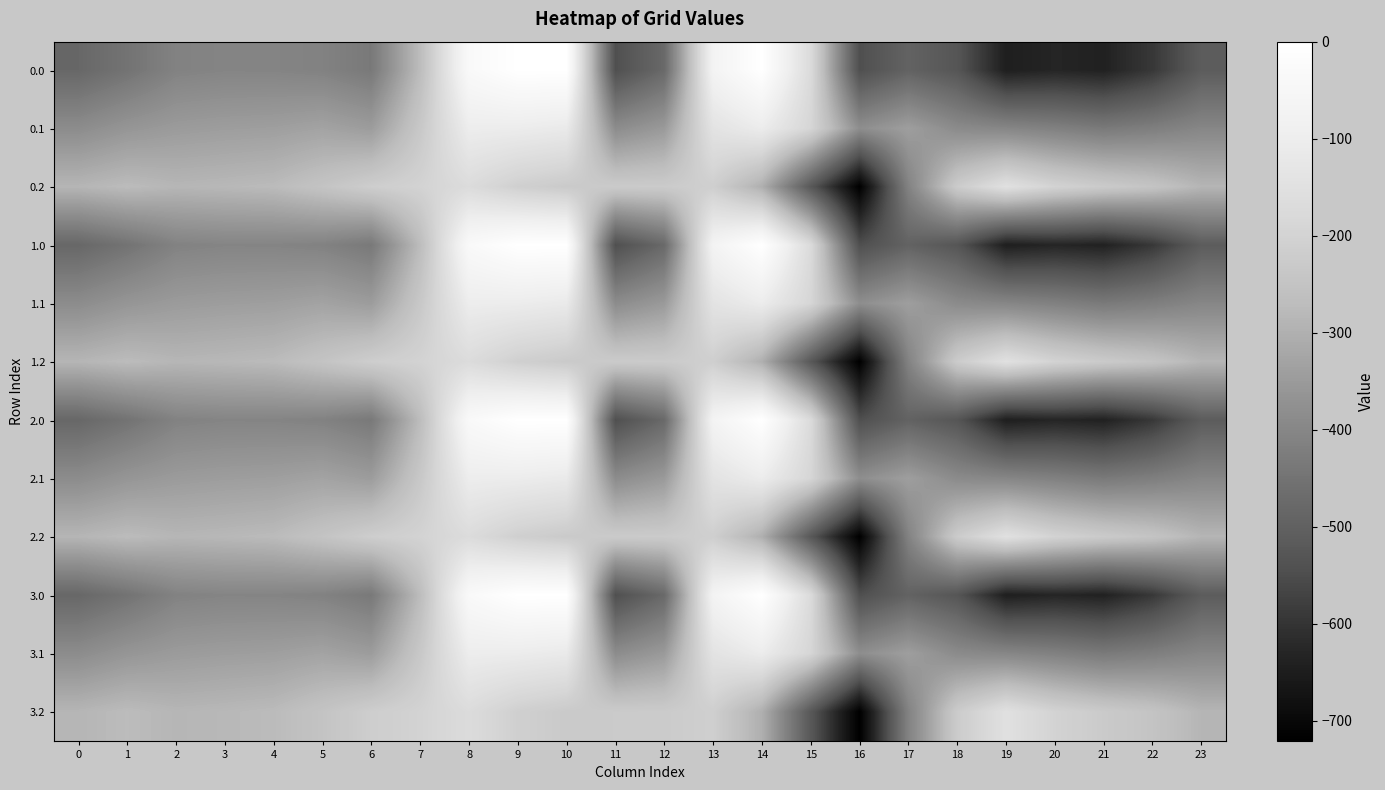

Reading right to left, what are all the values shown in this chart?

0.0: 23=-511.3	22=-592.3	21=-638.4	20=-629.9	19=-644.5	18=-529.6	17=-493.8	16=-545.4	15=-172.8	14=-0.3	13=-70.2	12=-477.2	11=-544.3	10=0.0	9=0.0	8=-35.0	7=-270.7	6=-435.0	5=-410.8	4=-404.9	3=-404.4	2=-410.3	1=-449.5	0=-482.0
0.1: 23=-399.4	22=-419.9	21=-432.4	20=-414.5	19=-399.7	18=-388.5	17=-340.1	16=-380.5	15=-190.4	14=-105.5	13=-141.2	12=-350.8	11=-384.7	10=-114.0	9=-104.8	8=-102.3	7=-234.9	6=-345.2	5=-329.5	4=-339.6	3=-342.7	2=-347.9	1=-361.1	0=-384.6
0.2: 23=-287.5	22=-247.4	21=-226.4	20=-199.2	19=-151.1	18=-223.1	17=-409.5	16=-721.2	15=-522.2	14=-301.9	13=-212.2	12=-224.3	11=-225.2	10=-228.0	9=-209.6	8=-169.5	7=-199.0	6=-216.4	5=-248.1	4=-274.4	3=-281.0	2=-285.5	1=-272.7	0=-287.1
1.0: 23=-511.3	22=-592.3	21=-638.4	20=-629.9	19=-644.5	18=-529.6	17=-493.8	16=-545.4	15=-172.8	14=-0.3	13=-70.2	12=-477.2	11=-544.3	10=0.0	9=0.0	8=-35.0	7=-270.7	6=-435.0	5=-410.8	4=-404.9	3=-404.4	2=-410.3	1=-449.5	0=-482.0
1.1: 23=-399.4	22=-419.9	21=-432.4	20=-414.5	19=-399.7	18=-388.5	17=-340.1	16=-380.5	15=-190.4	14=-105.5	13=-141.2	12=-350.8	11=-384.7	10=-114.0	9=-104.8	8=-102.3	7=-234.9	6=-345.2	5=-329.5	4=-339.6	3=-342.7	2=-347.9	1=-361.1	0=-384.6
1.2: 23=-287.5	22=-247.4	21=-226.4	20=-199.2	19=-151.1	18=-223.1	17=-409.5	16=-721.2	15=-522.2	14=-301.9	13=-212.2	12=-224.3	11=-225.2	10=-228.0	9=-209.6	8=-169.5	7=-199.0	6=-216.4	5=-248.1	4=-274.4	3=-281.0	2=-285.5	1=-272.7	0=-287.1
2.0: 23=-511.3	22=-592.3	21=-638.4	20=-629.9	19=-644.5	18=-529.6	17=-493.8	16=-545.4	15=-172.8	14=-0.3	13=-70.2	12=-477.2	11=-544.3	10=0.0	9=0.0	8=-35.0	7=-270.7	6=-435.0	5=-410.8	4=-404.9	3=-404.4	2=-410.3	1=-449.5	0=-482.0
2.1: 23=-399.4	22=-419.9	21=-432.4	20=-414.5	19=-399.7	18=-388.5	17=-340.1	16=-380.5	15=-190.4	14=-105.5	13=-141.2	12=-350.8	11=-384.7	10=-114.0	9=-104.8	8=-102.3	7=-234.9	6=-345.2	5=-329.5	4=-339.6	3=-342.7	2=-347.9	1=-361.1	0=-384.6
2.2: 23=-287.5	22=-247.4	21=-226.4	20=-199.2	19=-151.1	18=-223.1	17=-409.5	16=-721.2	15=-522.2	14=-301.9	13=-212.2	12=-224.3	11=-225.2	10=-228.0	9=-209.6	8=-169.5	7=-199.0	6=-216.4	5=-248.1	4=-274.4	3=-281.0	2=-285.5	1=-272.7	0=-287.1
3.0: 23=-511.3	22=-592.3	21=-638.4	20=-629.9	19=-644.5	18=-529.6	17=-493.8	16=-545.4	15=-172.8	14=-0.3	13=-70.2	12=-477.2	11=-544.3	10=0.0	9=0.0	8=-35.0	7=-270.7	6=-435.0	5=-410.8	4=-404.9	3=-404.4	2=-410.3	1=-449.5	0=-482.0
3.1: 23=-399.4	22=-419.9	21=-432.4	20=-414.5	19=-399.7	18=-388.5	17=-340.1	16=-380.5	15=-190.4	14=-105.5	13=-141.2	12=-350.8	11=-384.7	10=-114.0	9=-104.8	8=-102.3	7=-234.9	6=-345.2	5=-329.5	4=-339.6	3=-342.7	2=-347.9	1=-361.1	0=-384.6
3.2: 23=-287.5	22=-247.4	21=-226.4	20=-199.2	19=-151.1	18=-223.1	17=-409.5	16=-721.2	15=-522.2	14=-301.9	13=-212.2	12=-224.3	11=-225.2	10=-228.0	9=-209.6	8=-169.5	7=-199.0	6=-216.4	5=-248.1	4=-274.4	3=-281.0	2=-285.5	1=-272.7	0=-287.1